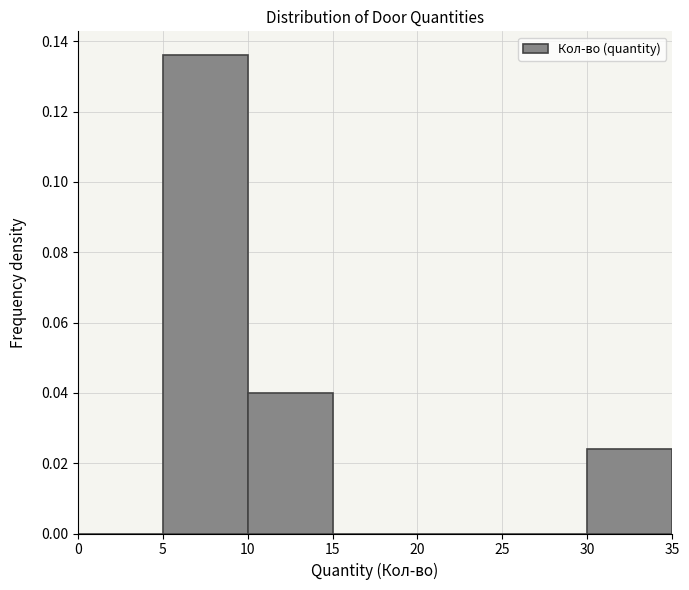

Reading left to right, list every bar in this chart as the range it spans on the x-axis followed by its height. The values are not printed on the chart, so give them approximately, as read against the axis.

0 to 5: 0
5 to 10: 0.136
10 to 15: 0.040
15 to 20: 0
20 to 25: 0
25 to 30: 0
30 to 35: 0.024